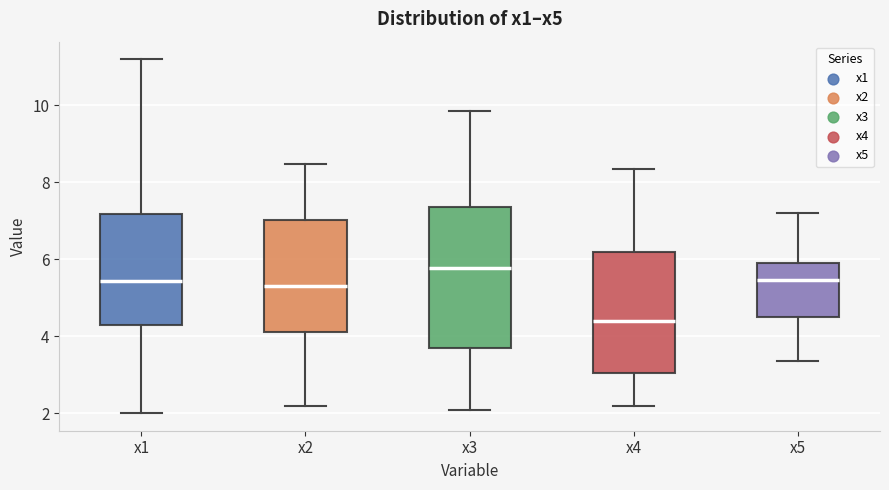

Which box's median line is the lowest?

x4